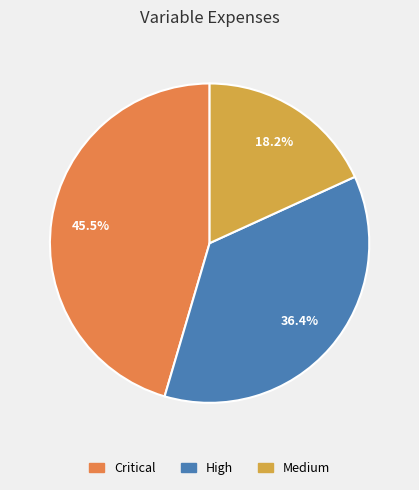

Does High account for over 50% of the chart?

No